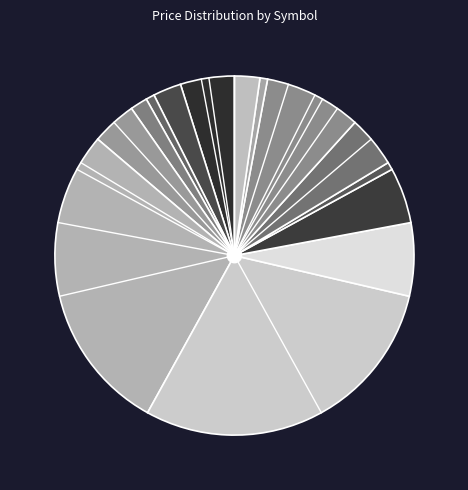

How many segments does this pie chart have?

14